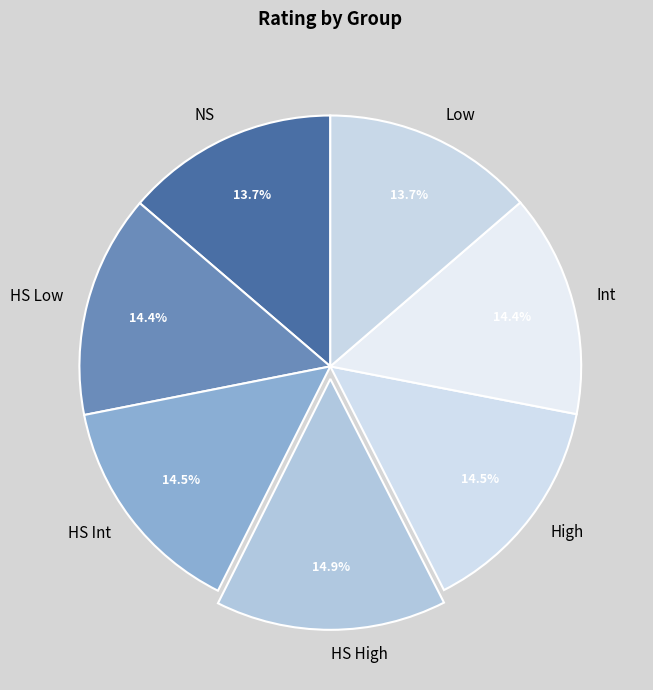

What percentage do HS Int and HS Low together represent?

28.9%